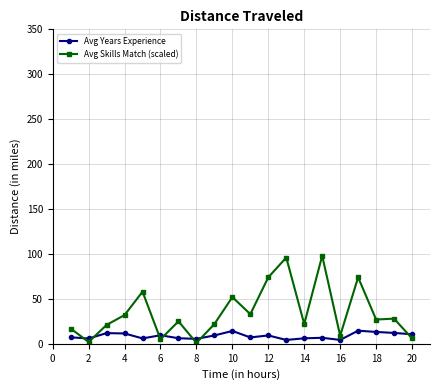

Does the chart display data point markers on the line(s)?

Yes